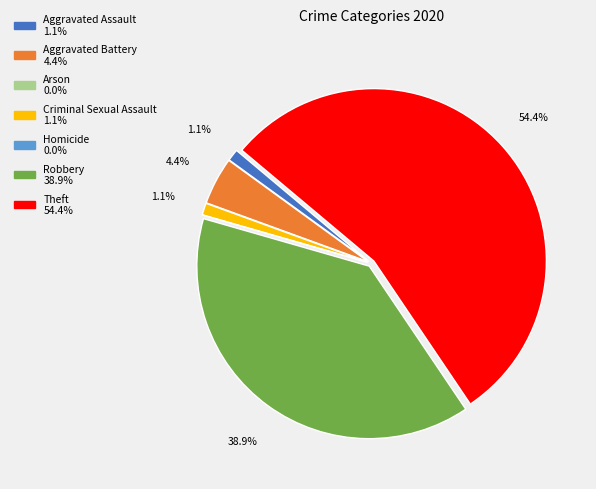

Does any single category account for the majority?

Yes